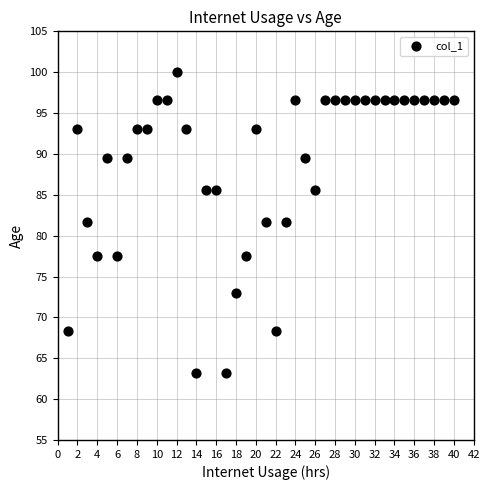

What is the range of Y values (max minus min)?

36.8